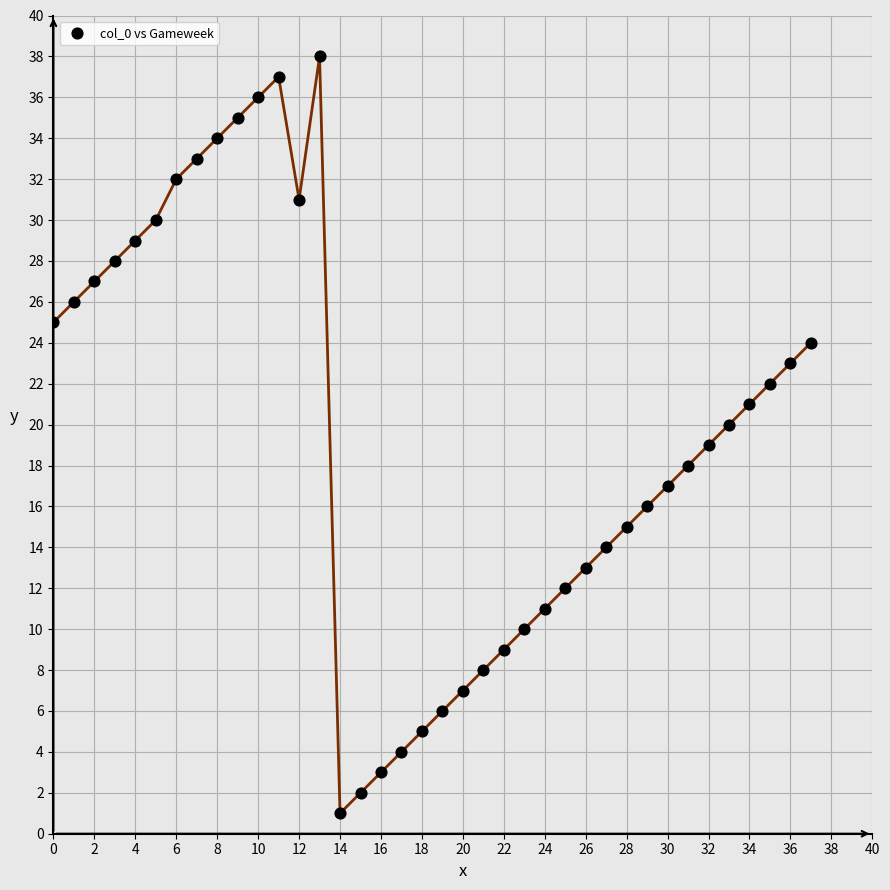

What is the range of X values (max minus min)?

37